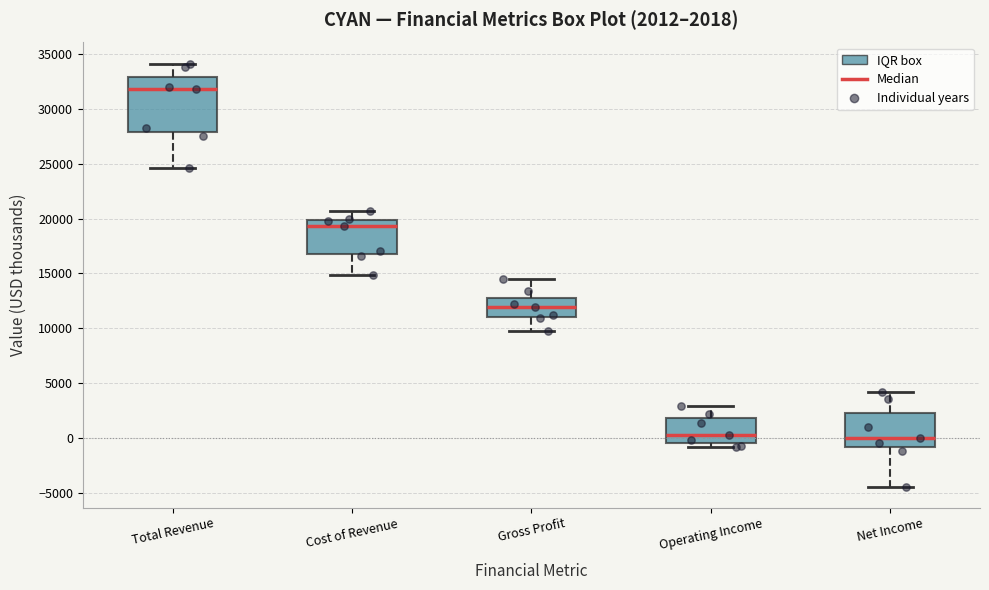

Comparing the boxes themselves (not the whiskers), which one is the tallest?

Total Revenue